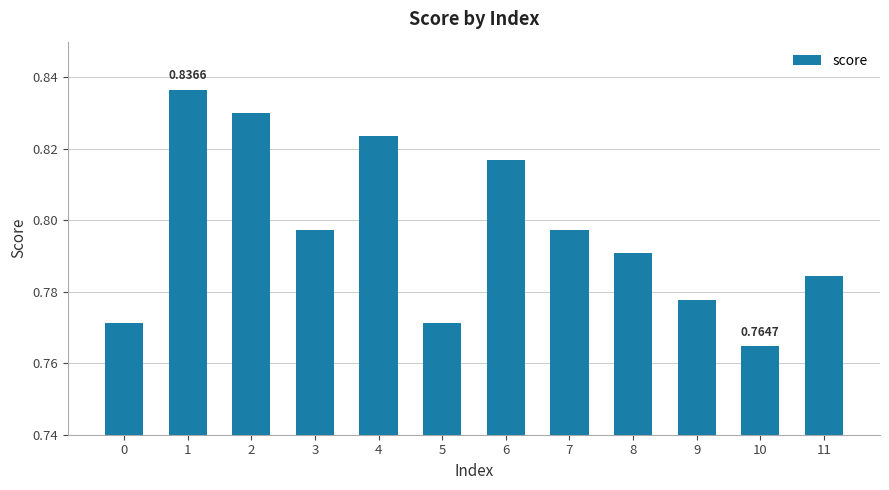

Which has a higher value, 11 or 4?

4